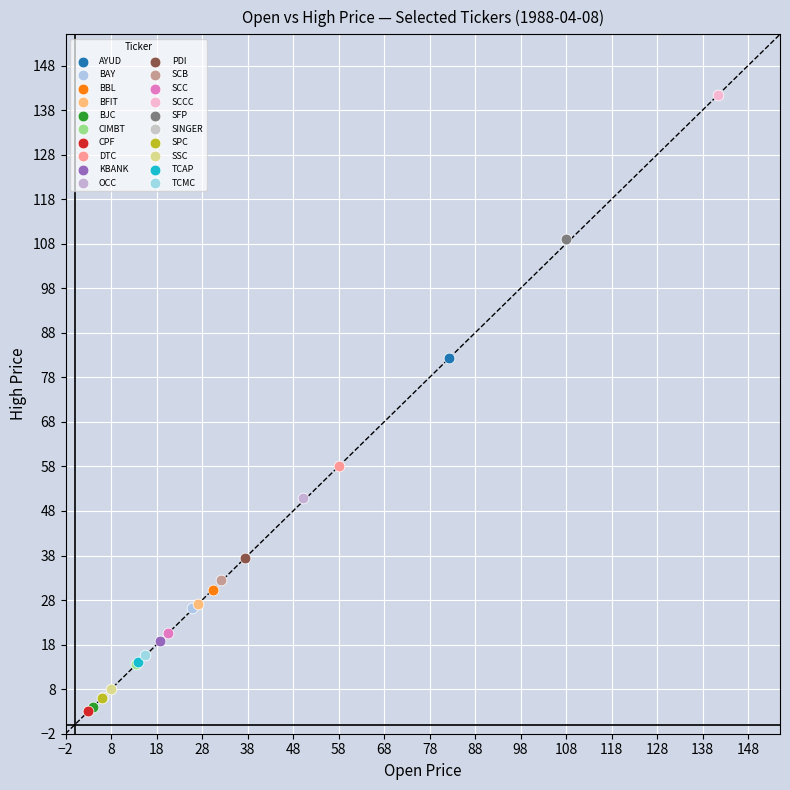

What are all the series names shown in the legend?

AYUD, BAY, BBL, BFIT, BJC, CIMBT, CPF, DTC, KBANK, OCC, PDI, SCB, SCC, SCCC, SFP, SINGER, SPC, SSC, TCAP, TCMC